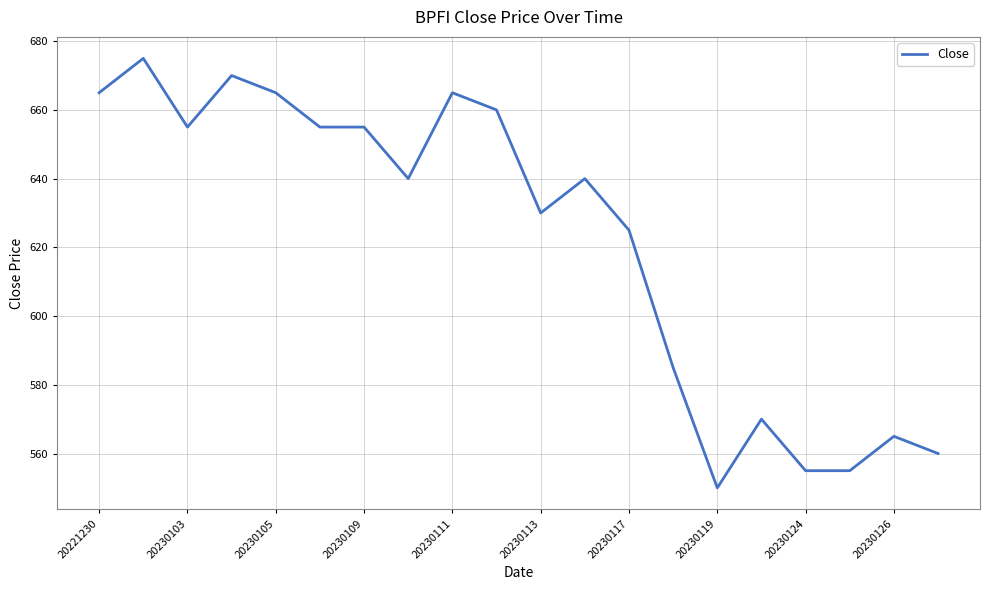

What is the maximum value shown in the chart?

675